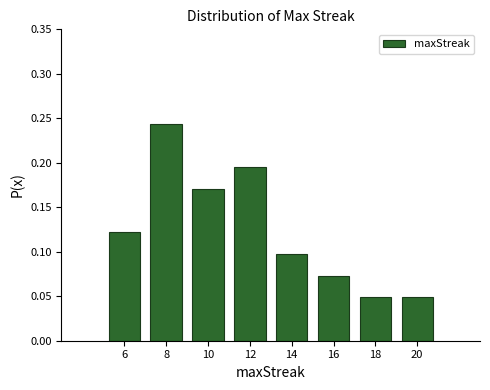

Which has a higher value, 12 or 8?

8